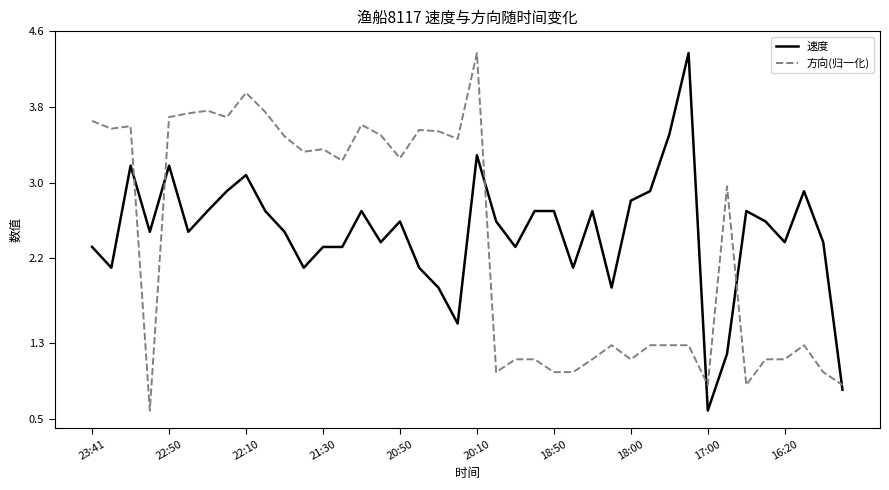

True or false: 方向(归一化) and 速度 intersect in this chart.

True